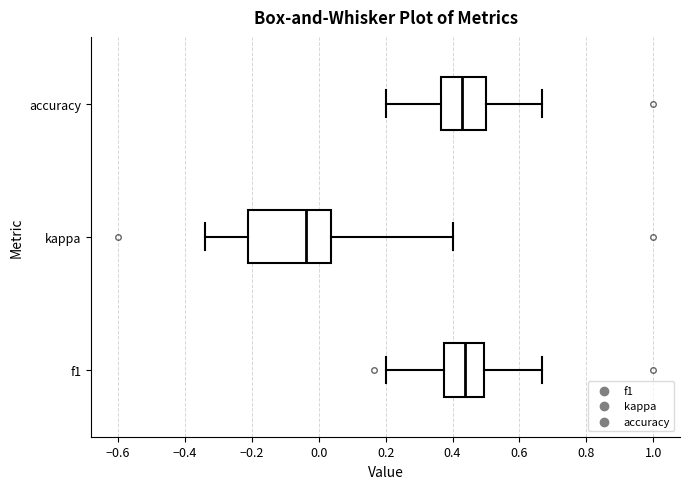

Comparing the boxes themselves (not the whiskers), which one is the widest?

kappa